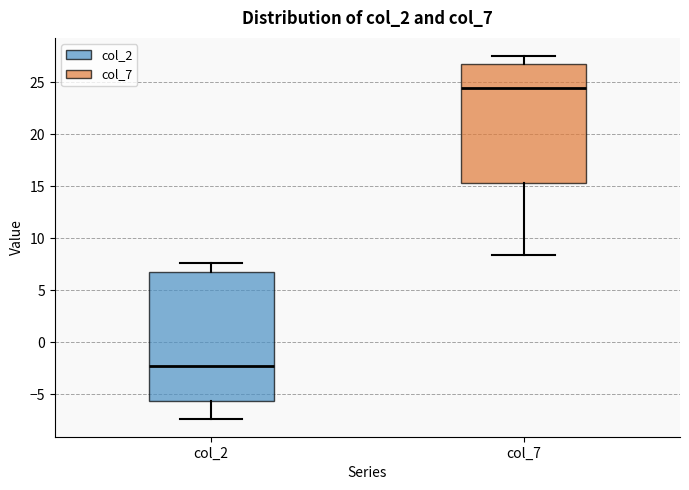

Comparing the boxes themselves (not the whiskers), which one is the tallest?

col_2